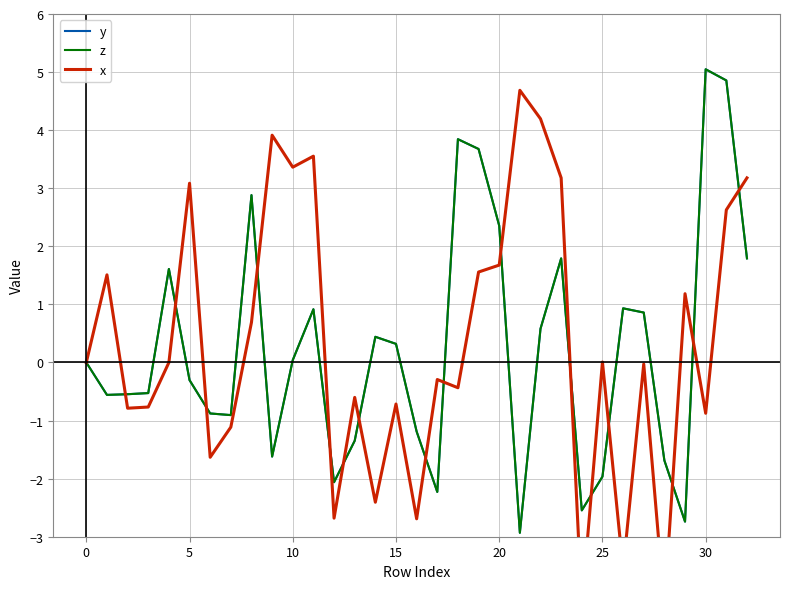

Which series has the largest total across all categories?

x